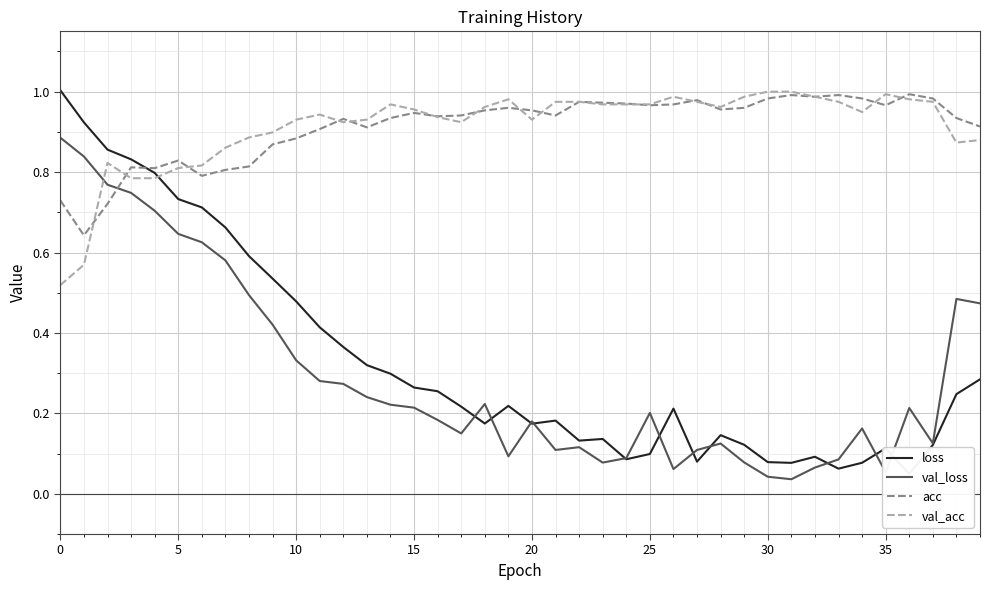

What is the difference between the maximum and minimum values in the acc series?

0.4